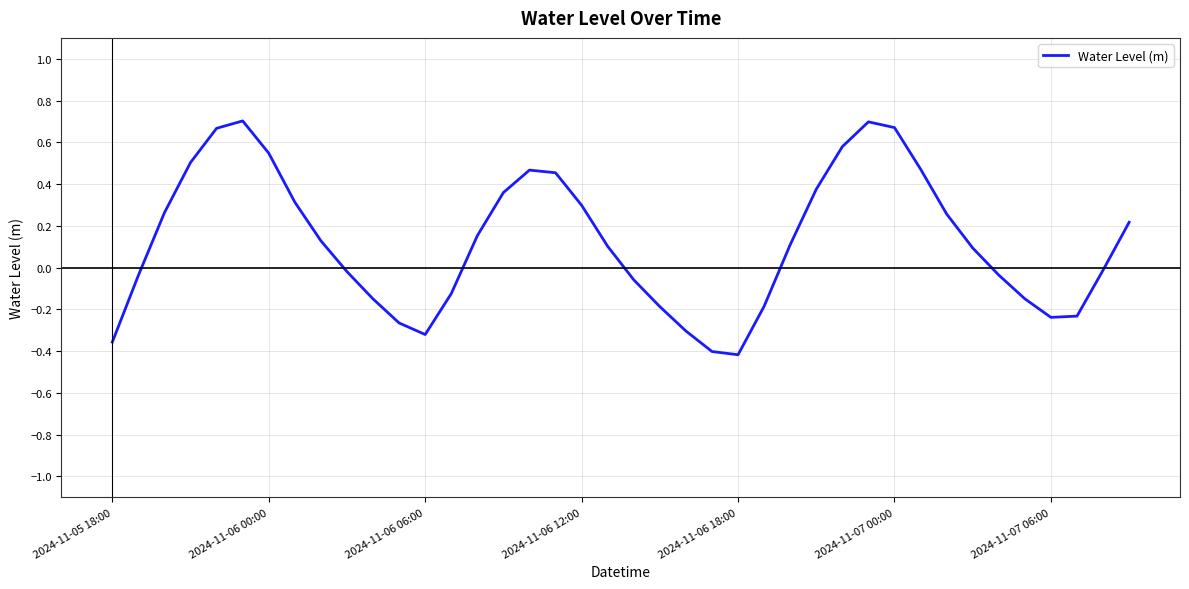

What is the difference between the maximum and minimum values?

1.1